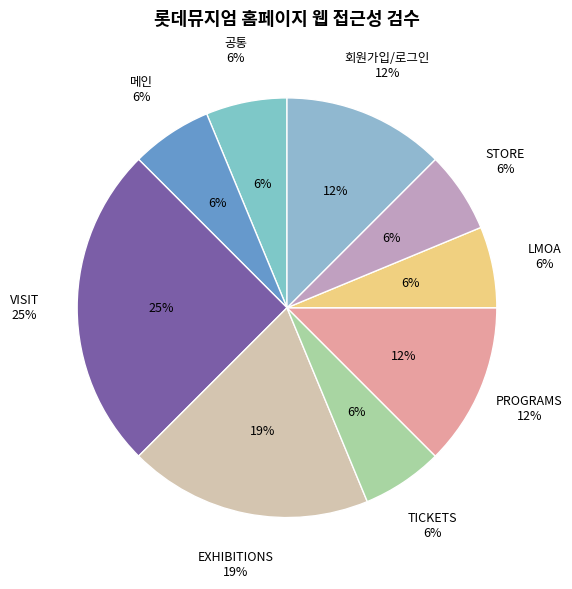

What is the smallest slice in the pie chart?

공통